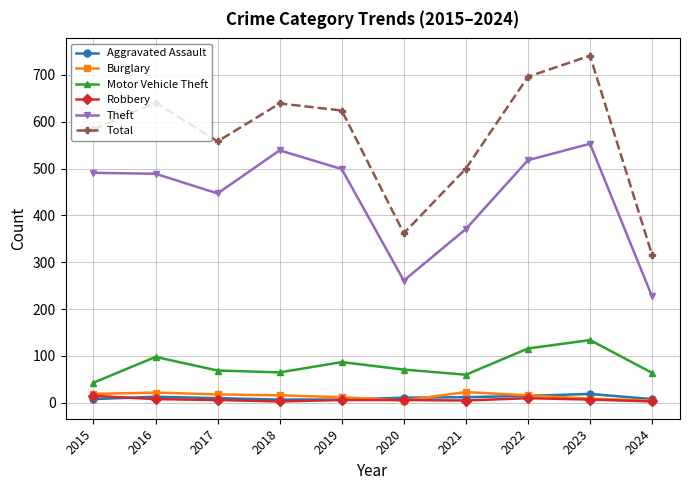

Is it true that Aggravated Assault equals 10 at 2017?

True